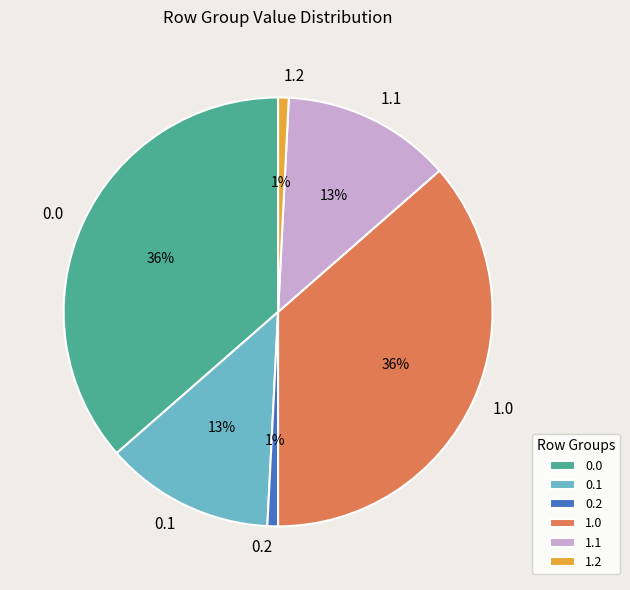

Is it true that 1.1 is 20% of the pie?

False